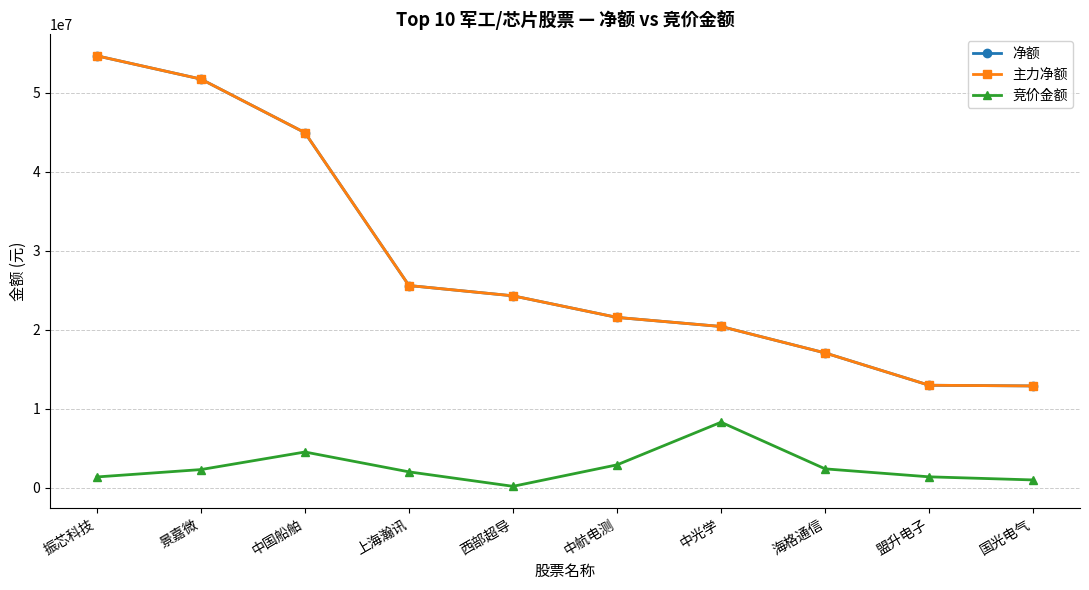

Does the chart have visible grid lines?

Yes